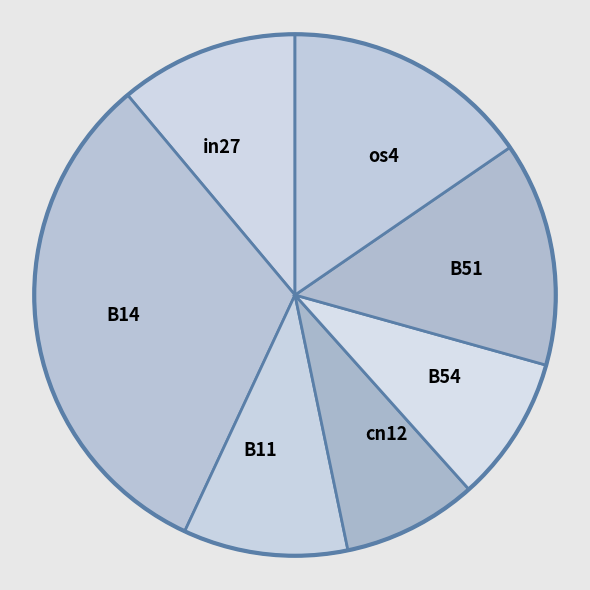

Do os4 and B51 together represent more than half of the pie?

No